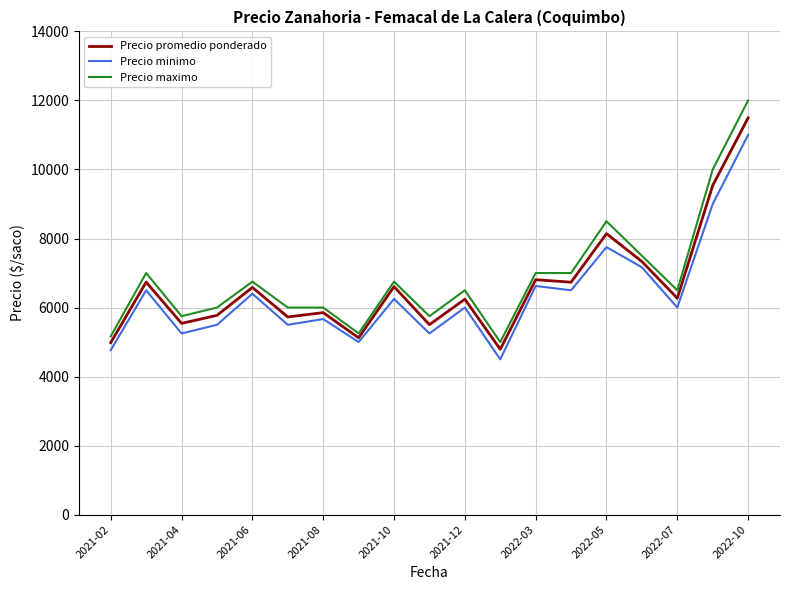

What is the greatest value displayed?

12000.0